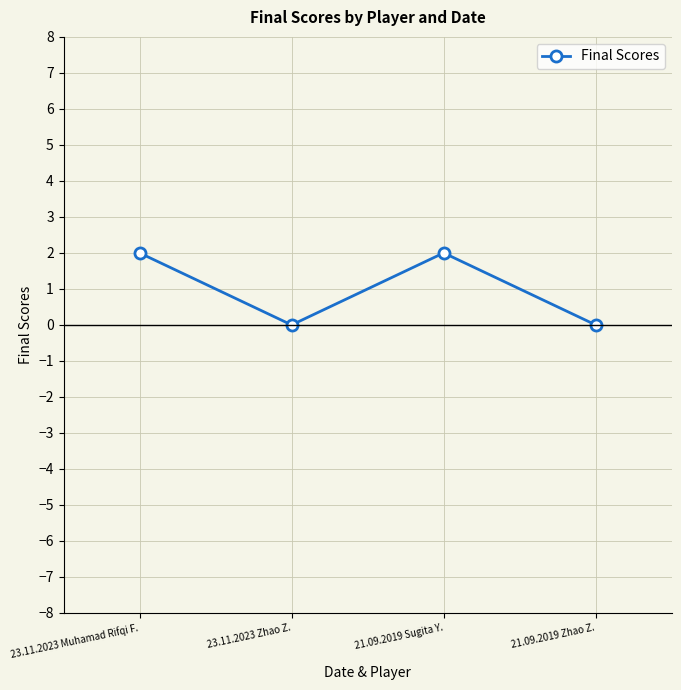

What is the sum of all values?

4